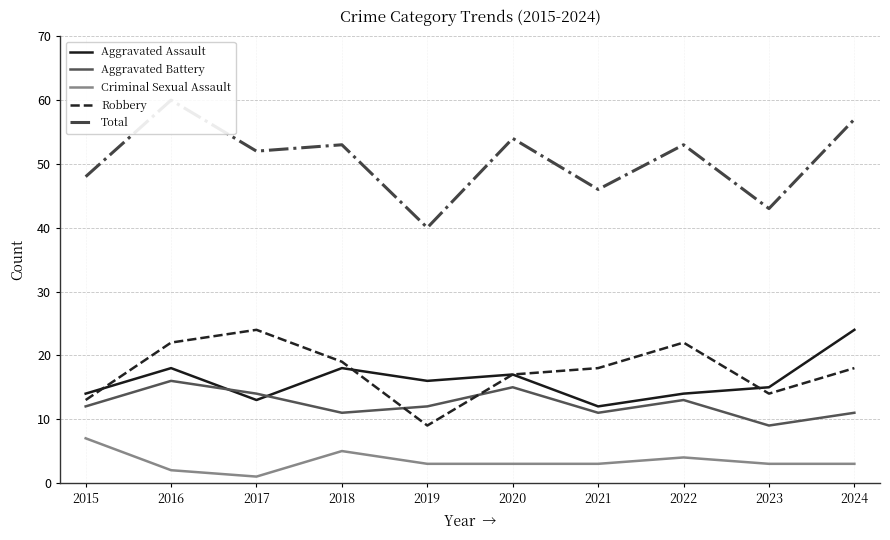

Reading left to right, transcribe all the data shown in this chart.

Aggravated Assault: 14	18	13	18	16	17	12	14	15	24
Aggravated Battery: 12	16	14	11	12	15	11	13	9	11
Criminal Sexual Assault: 7	2	1	5	3	3	3	4	3	3
Robbery: 13	22	24	19	9	17	18	22	14	18
Total: 48	60	52	53	40	54	46	53	43	57